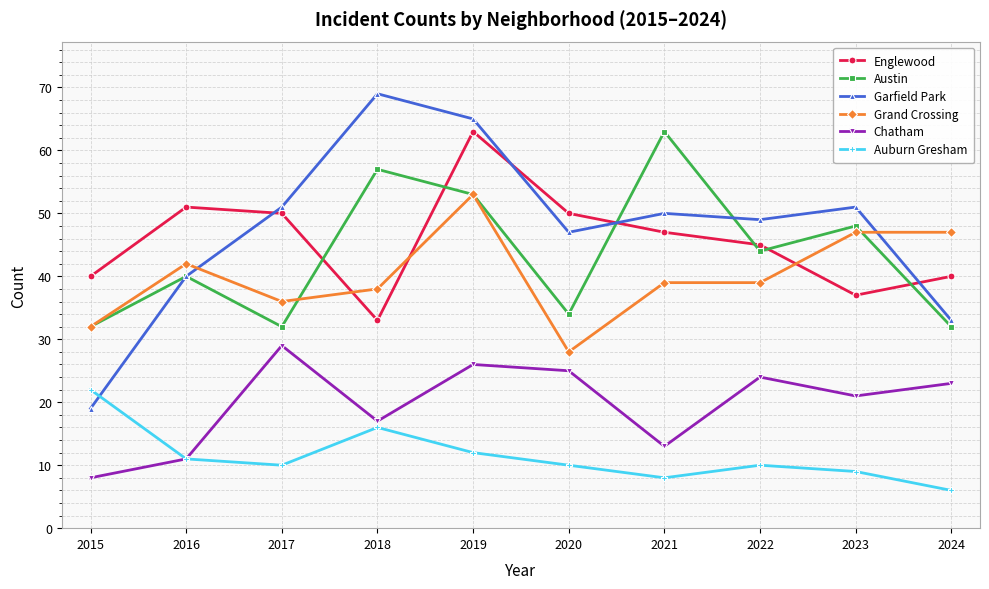

The Englewood series shows 85 at 2016. True or false?

False